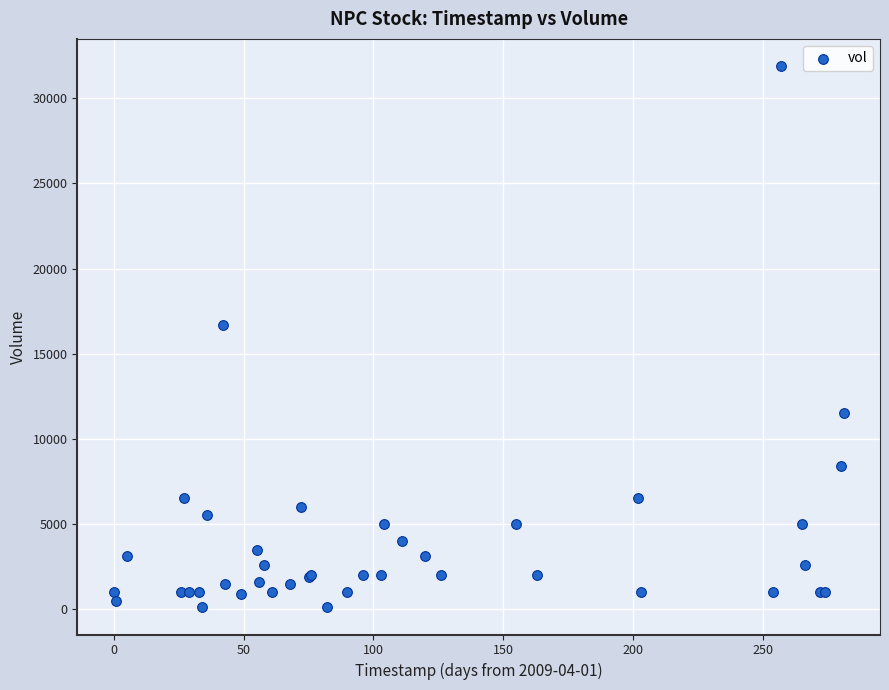

What Y value in the scatter plot is closest to 16000?

16700